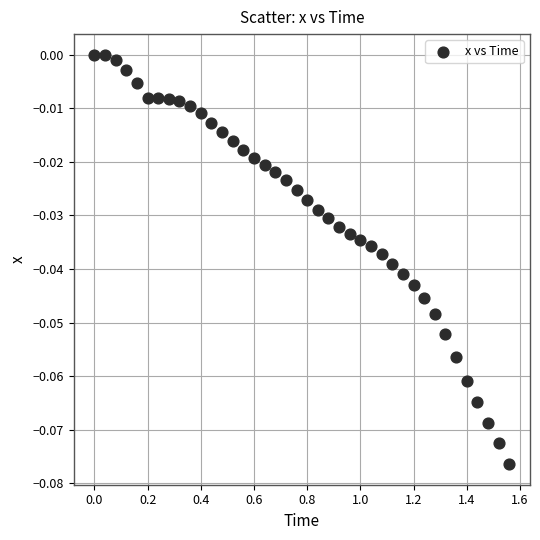

What is the range of X values (max minus min)?

1.6